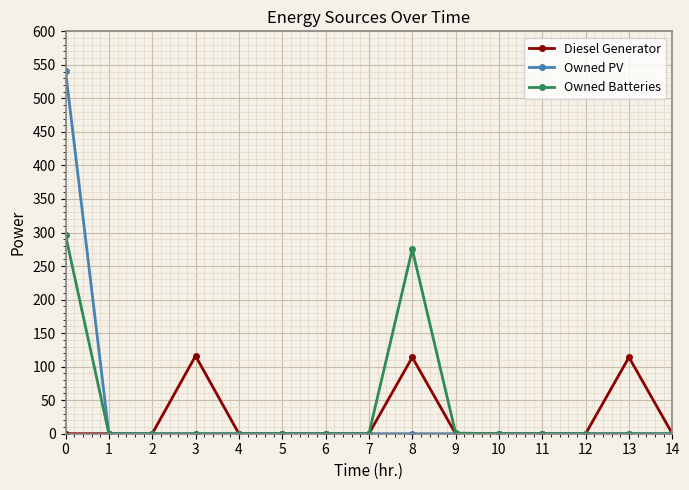

List the series in order of their peak value, highest first.

Owned PV, Owned Batteries, Diesel Generator